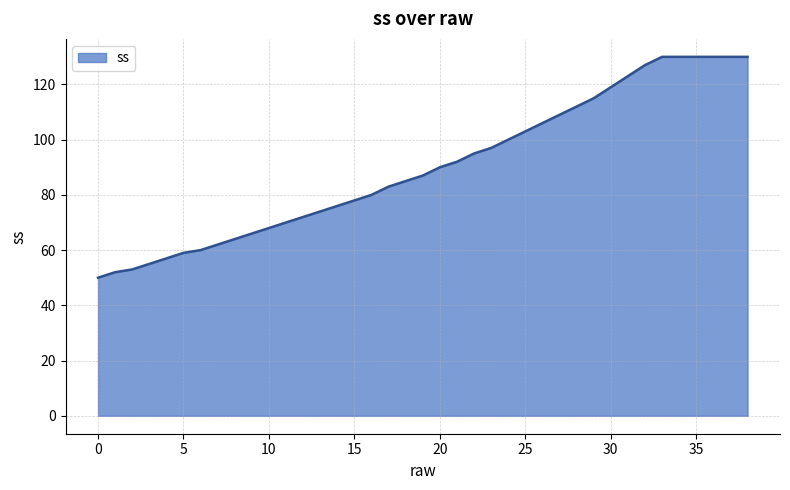

What is the smallest value displayed?

50